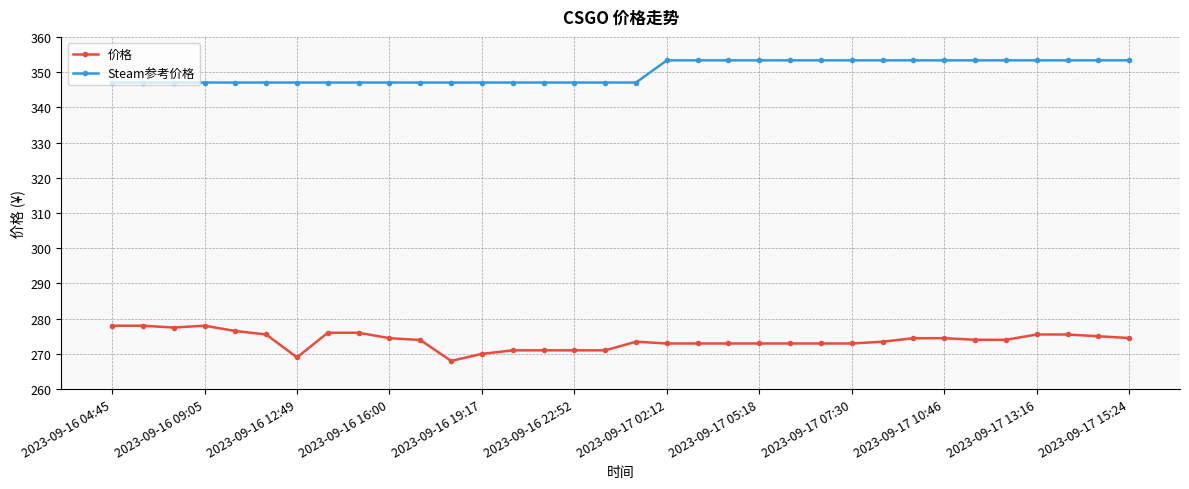

What is the average value of the 价格 series?

273.8